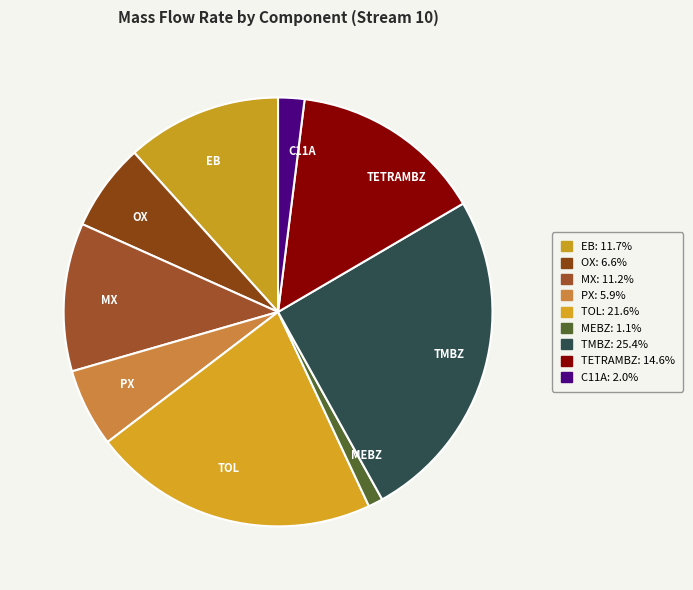

Rank the categories by value from highest to lowest.

TMBZ, TOL, TETRAMBZ, EB, MX, OX, PX, C11A, MEBZ